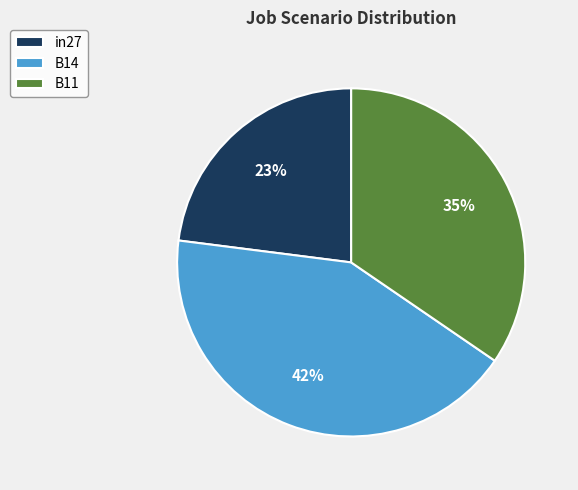

Is it true that in27 is 11% of the pie?

False